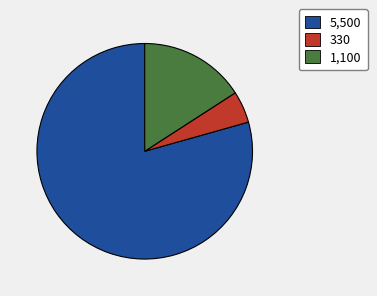

Does any single category account for the majority?

Yes